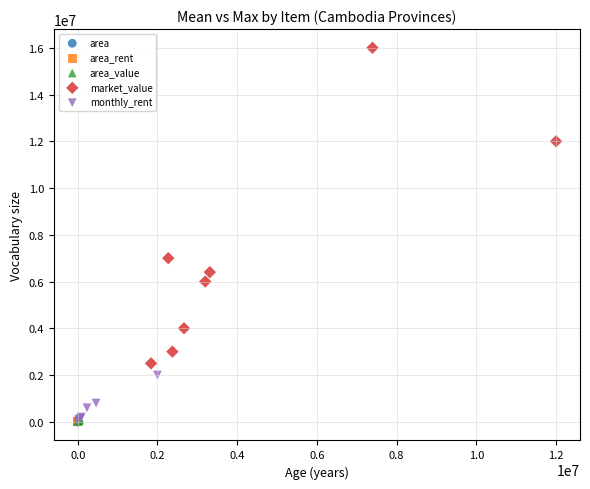

Which series has the widest spread of Y values?

market_value